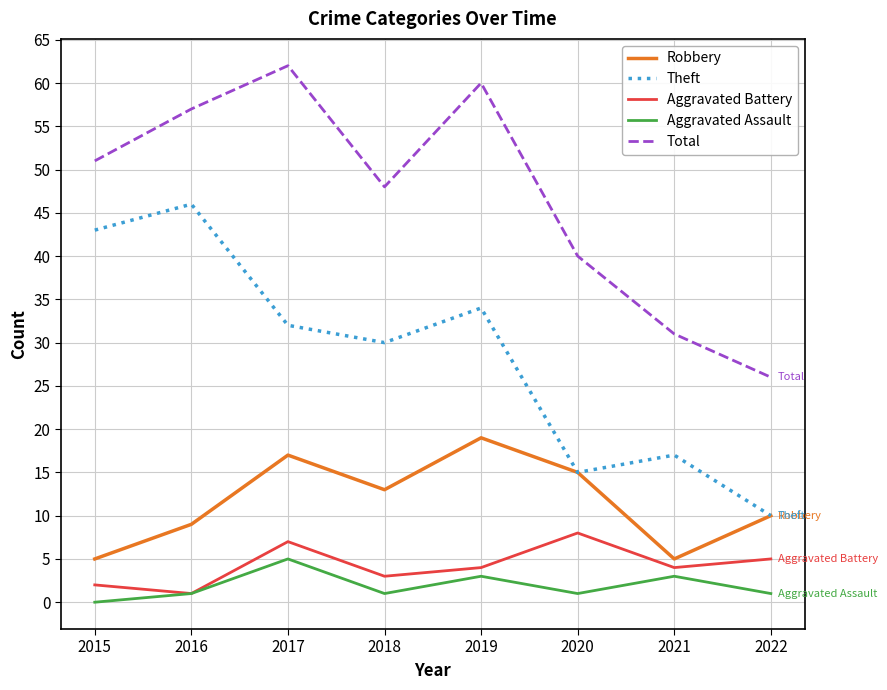

Which category has the lowest value across all series?

2015